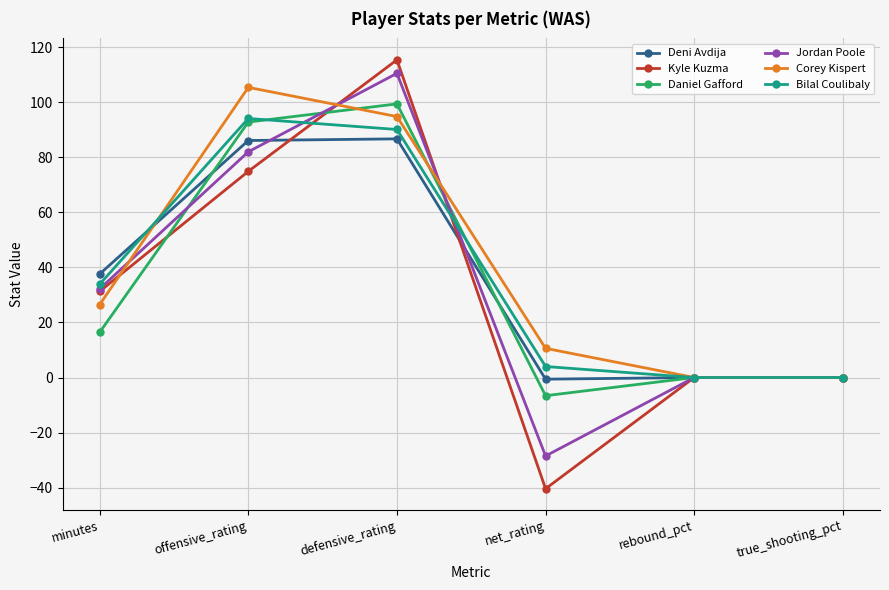

What is the minimum value shown in the chart?

-40.4